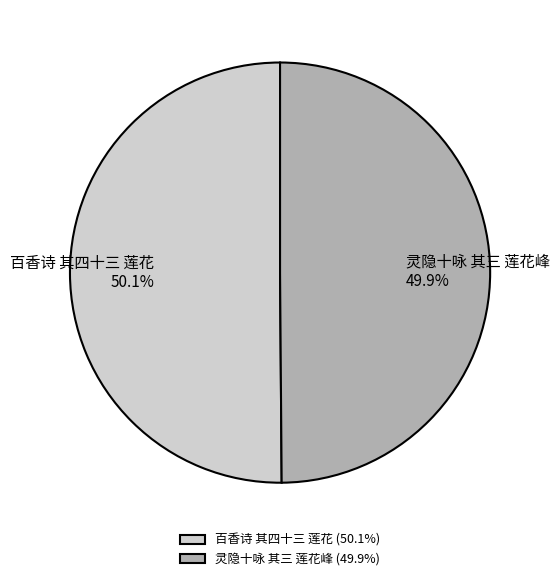

Approximately how many times larger is the value at 百香诗 其四十三 莲花 compared to 灵隐十咏 其三 莲花峰?

1.0